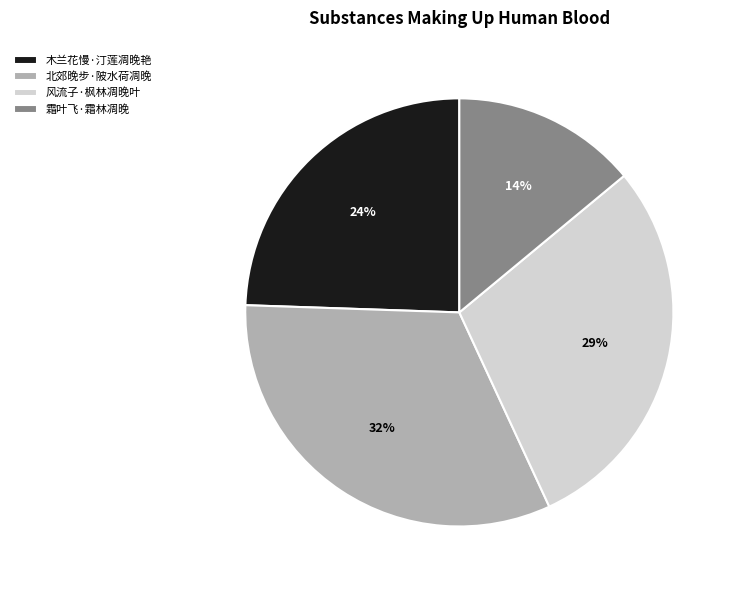

Is it true that 木兰花慢·汀莲凋晚艳 is 24% of the pie?

True